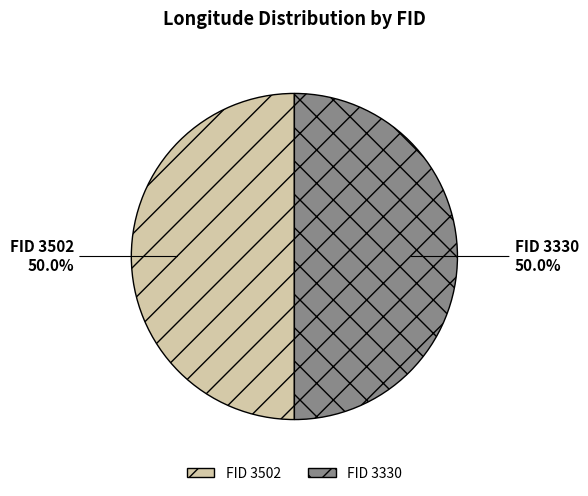

What percentage do FID 3502 and FID 3330 together represent?

100.0%